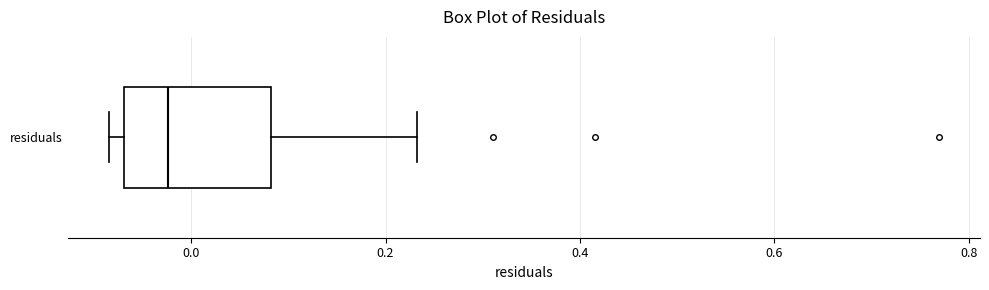

Read this box plot against the x-axis: the position of the median line, the range covered by the box, and the ends of both whiskers. The values are not printed on the chart, so give them approximately, as read against the axis.

median -0.02, box -0.06 to 0.08, whiskers -0.08 to 0.24